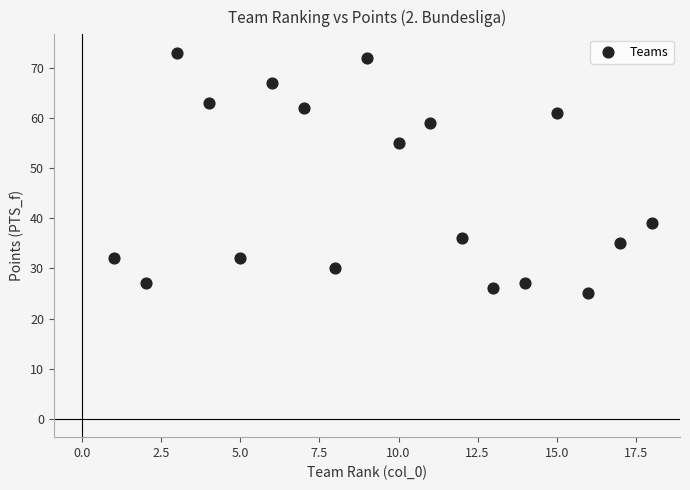

What Y value in the scatter plot is closest to 49?

55